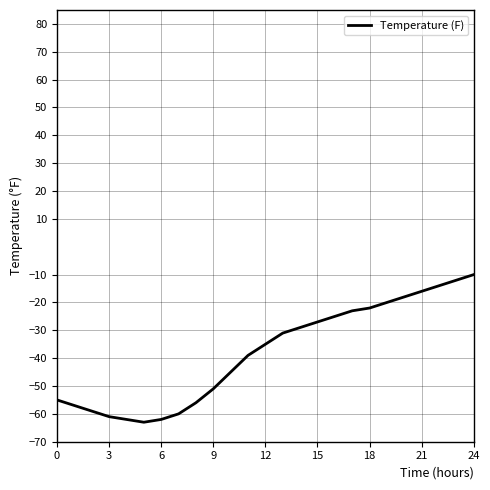

What is the difference between the maximum and minimum values?

53